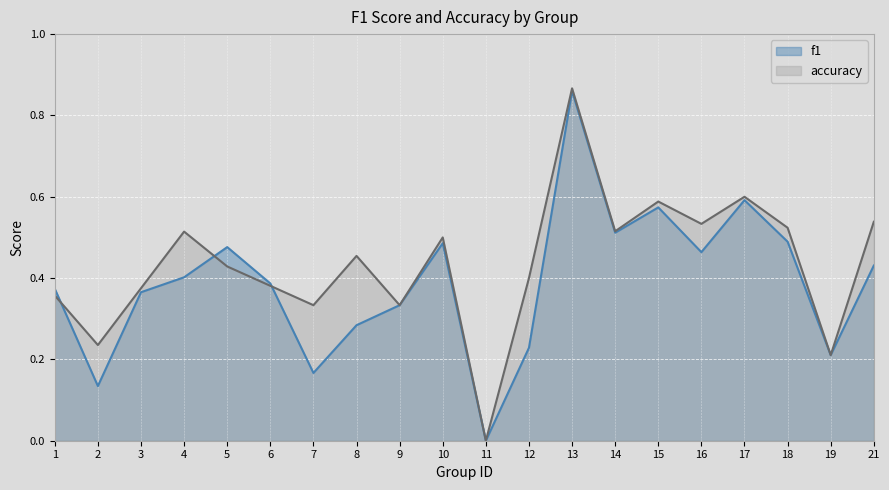

The accuracy series shows 0.5 at 21. True or false?

True